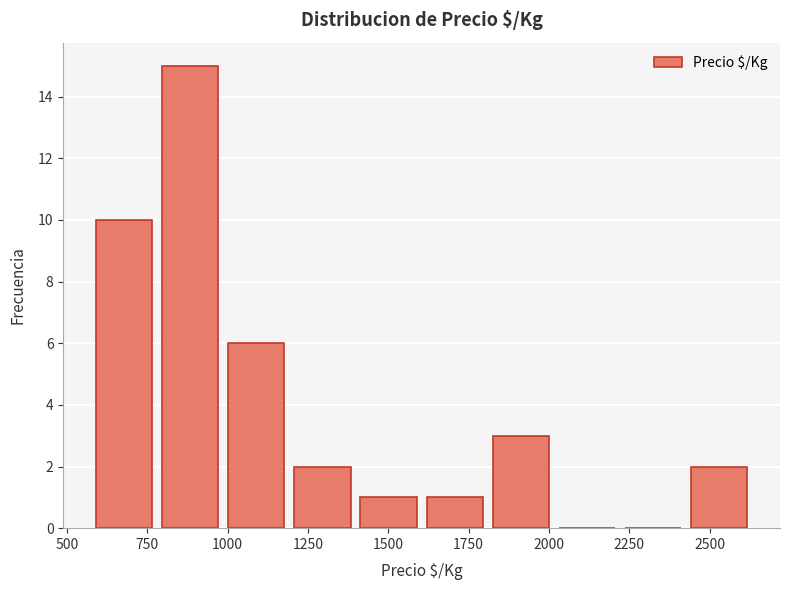

What is the height of the bar covering 1600 to 1800 on the x-axis? Neither the bar edges nor the heights are printed on the chart, so give them approximately, as read against the axes.

1